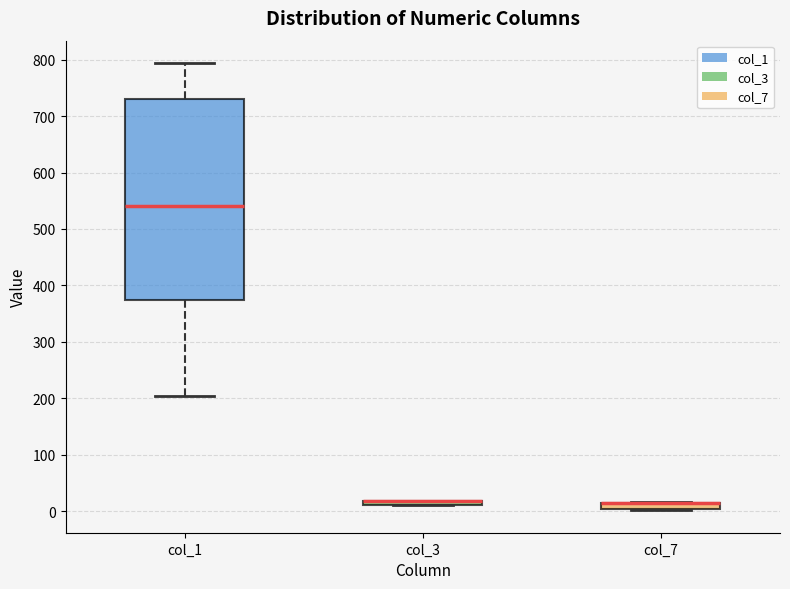

Comparing the boxes themselves (not the whiskers), which one is the tallest?

col_1